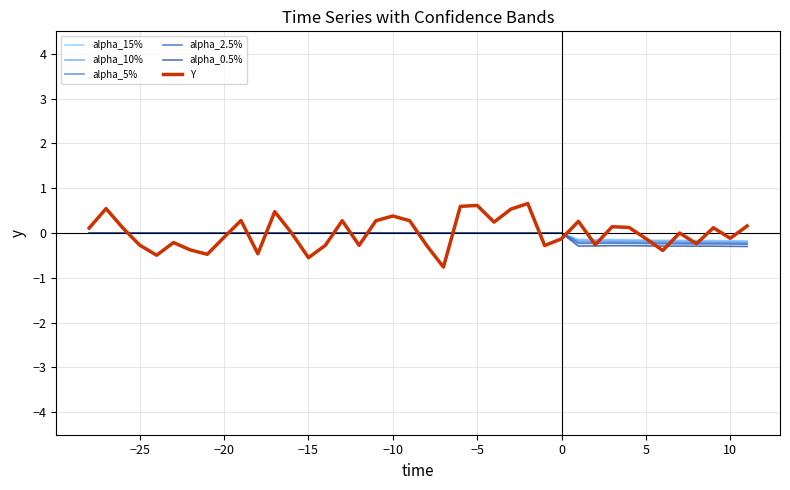

Which series has the widest spread of values?

Y